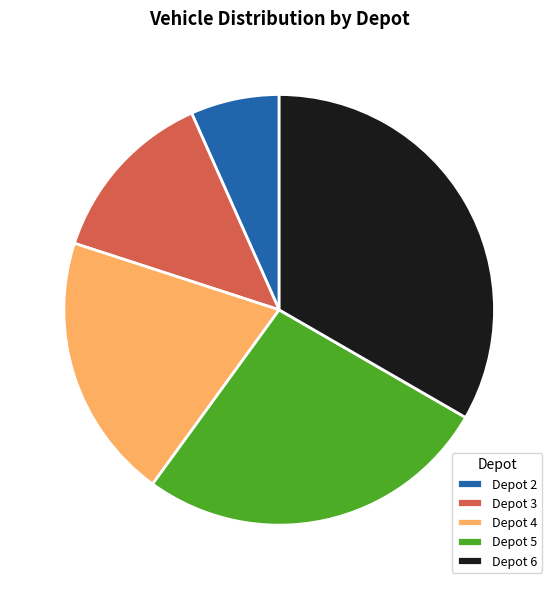

Do Depot 5 and Depot 6 together represent more than half of the pie?

Yes